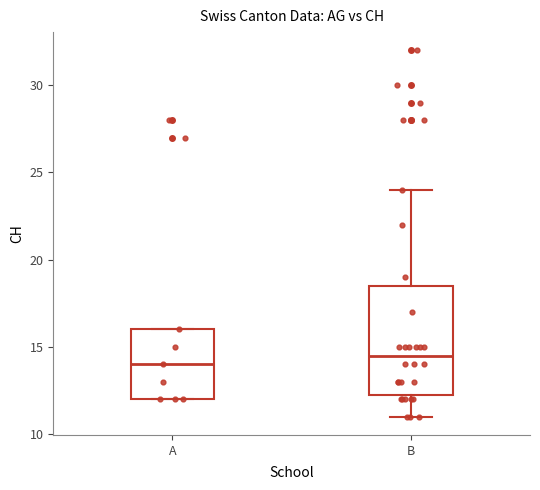

Where is the lower edge of the box for B on the y-axis? The values are not printed on the chart, so give them approximately, as read against the axis.

12.5